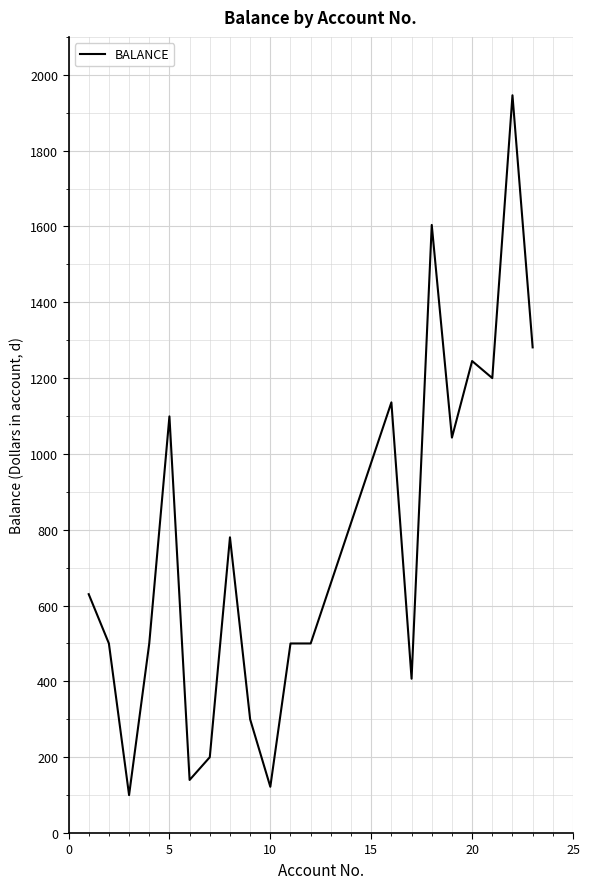

What is the maximum value shown in the chart?

1946